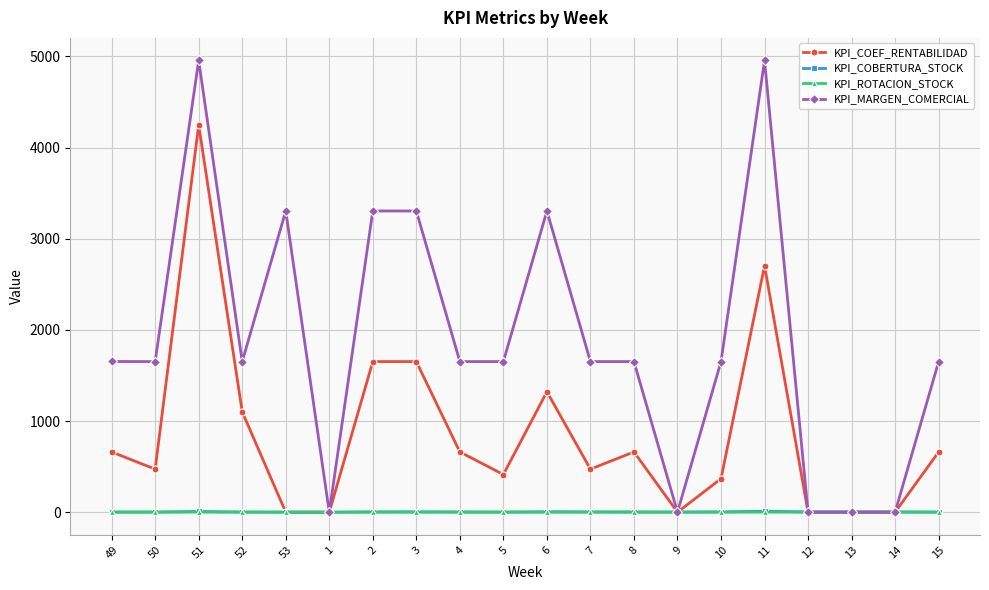

Count the number of data series in this chart.

4